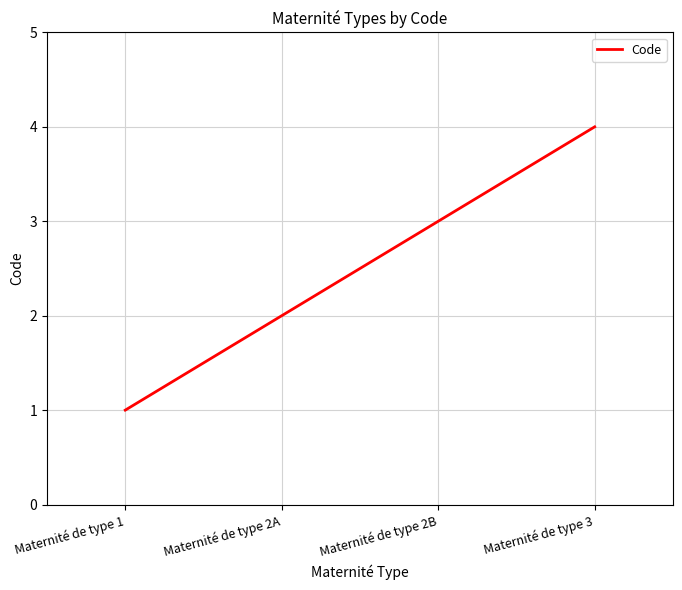

Which category has the lowest value across all series?

Maternité de type 1